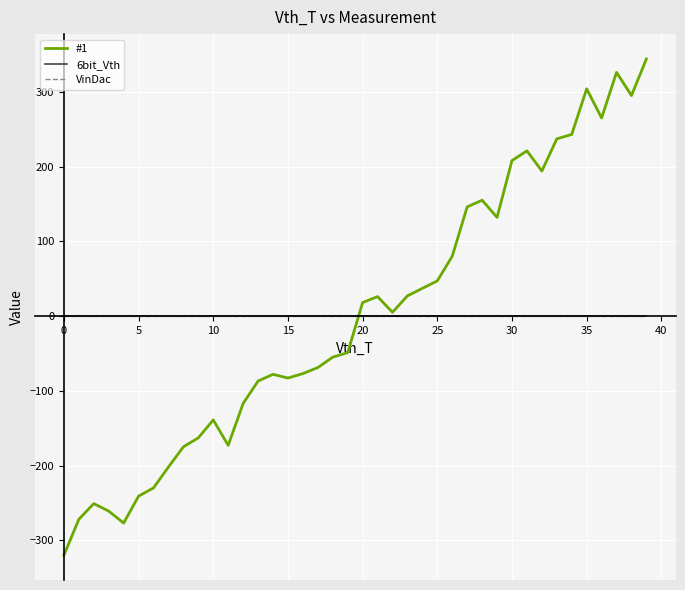

Does the chart display data point markers on the line(s)?

No